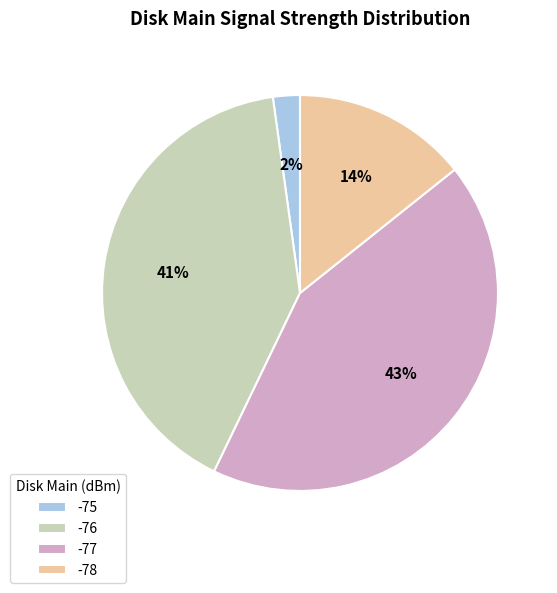

What is the largest slice in the pie chart?

-77